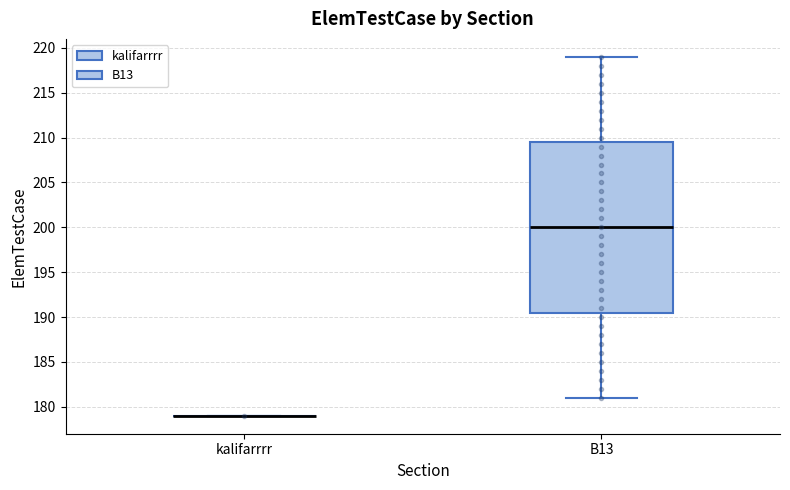

Which box is the tallest, from its lower edge to its upper edge?

B13